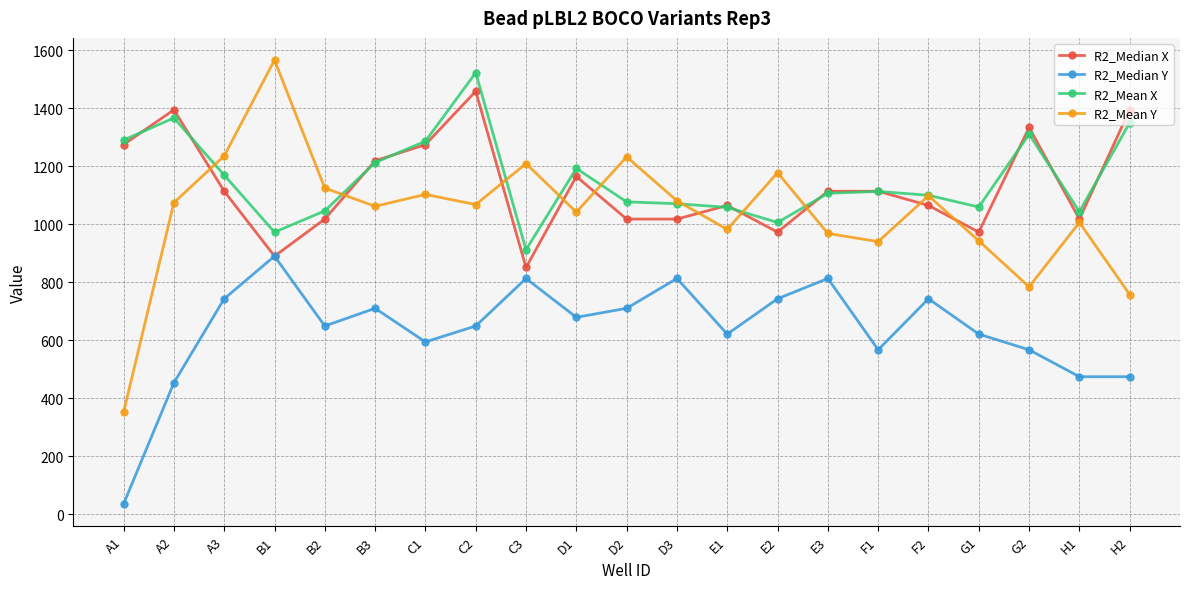

Where is the first local minimum for R2_Mean Y?

B3